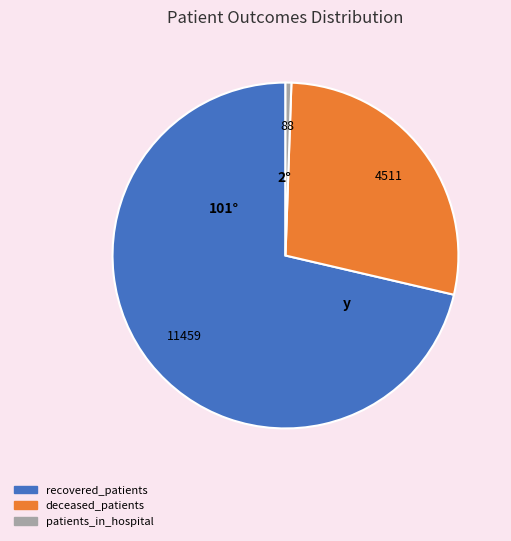

The patients_in_hospital slice represents 1% of the pie. True or false?

True